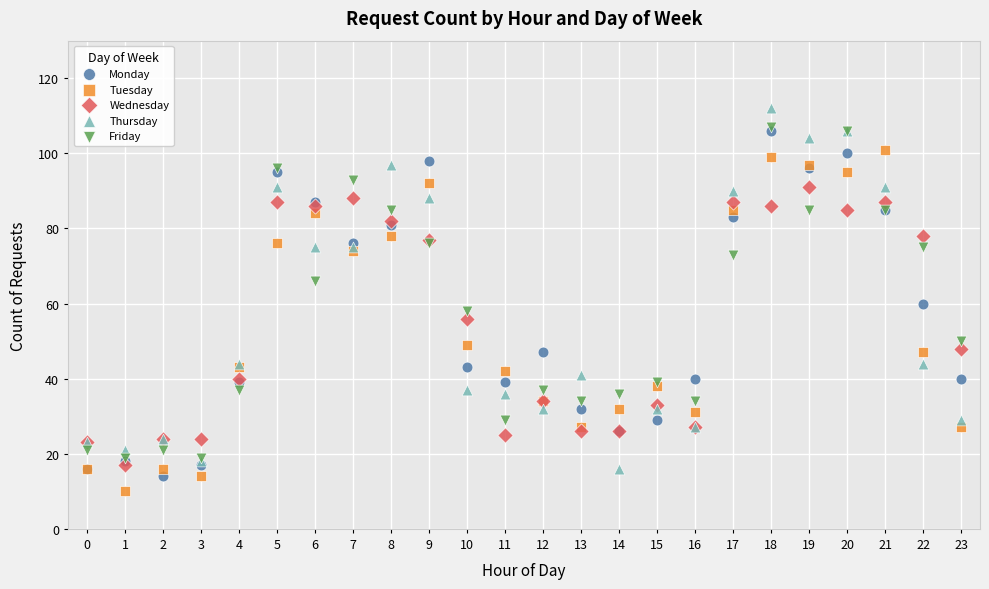

Which series has the widest spread of Y values?

Thursday